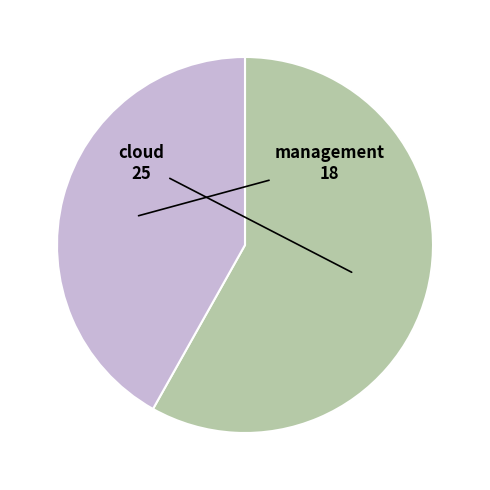

Combined, do management and cloud account for over 50%?

Yes